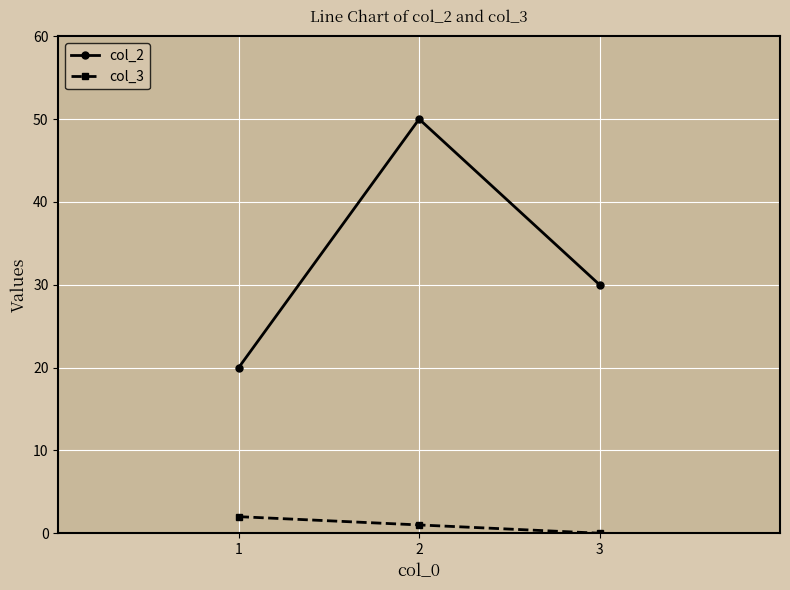

How many data points in col_2 are less than 30?

1